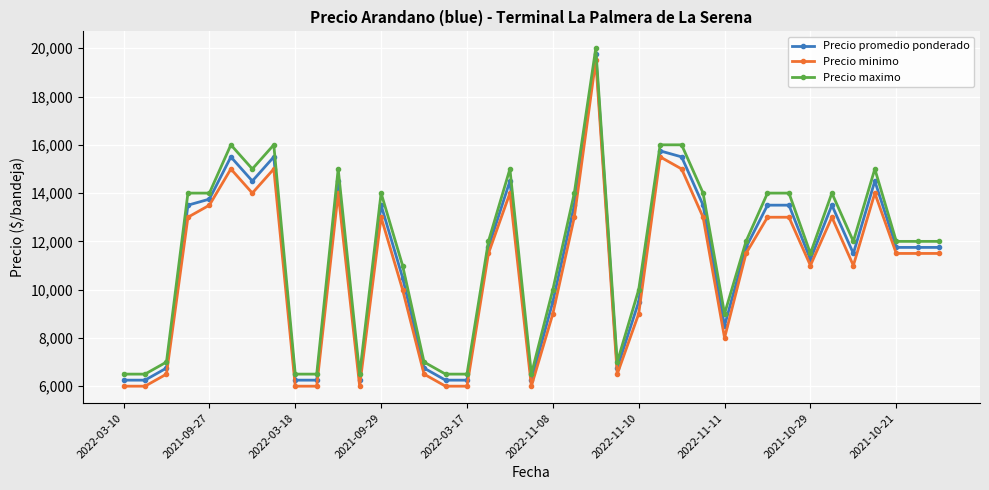

What is the difference between the maximum and minimum values in the Precio minimo series?

13500